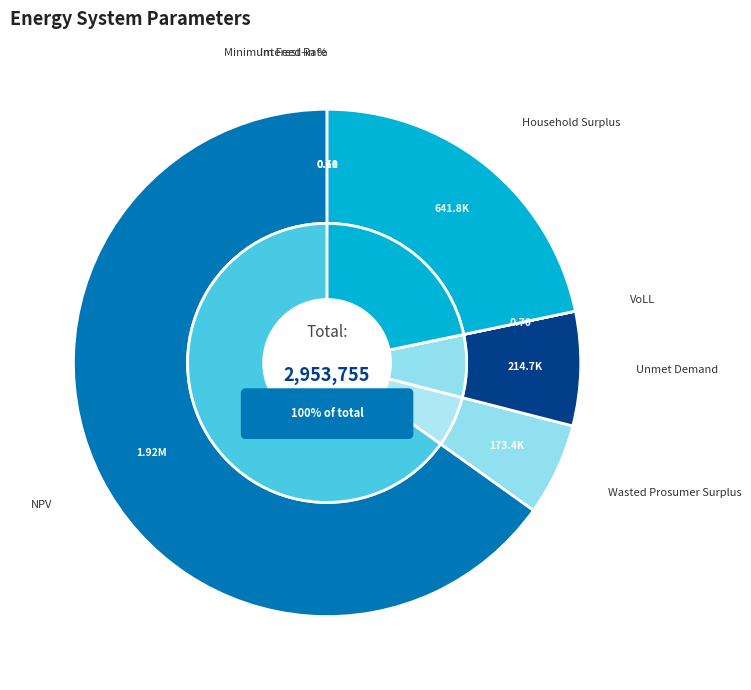

Is there a majority slice in this chart?

Yes